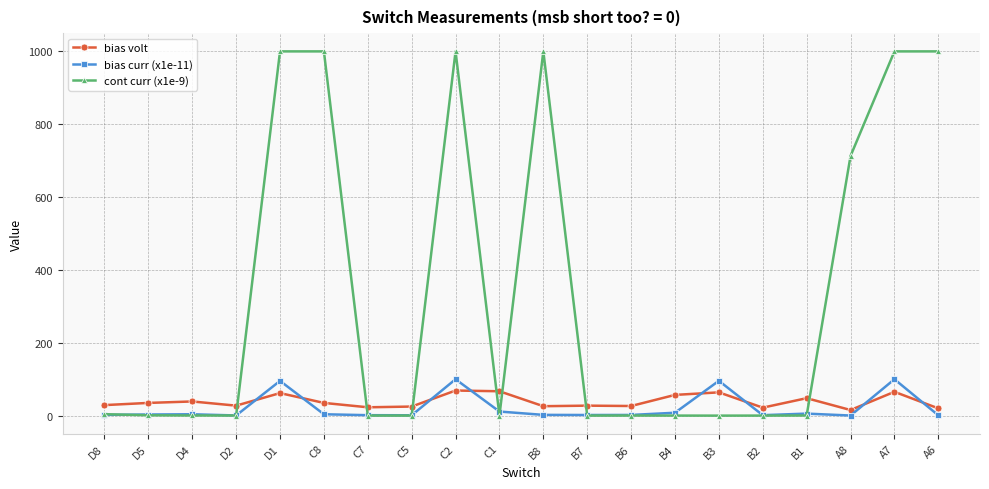

Which series ends up on top after the final intersection of bias volt and cont curr (x1e-9)?

cont curr (x1e-9)